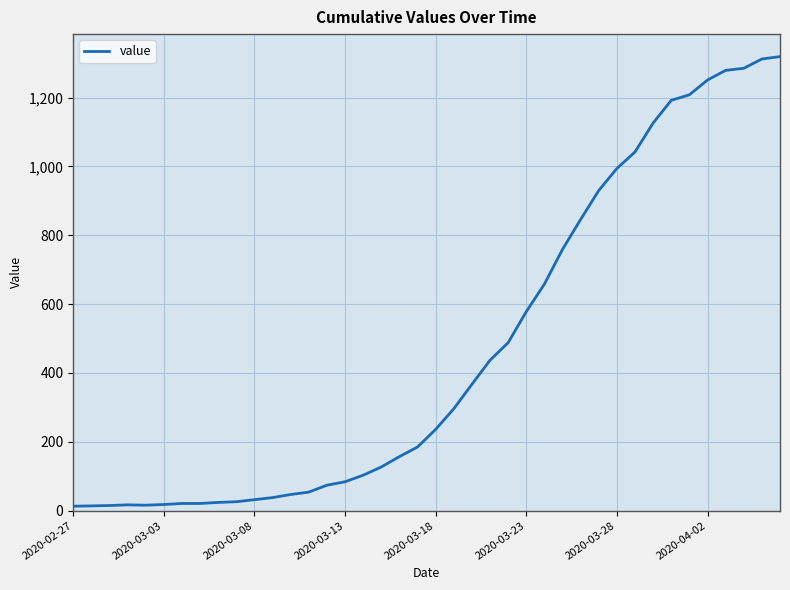

What is the difference between the maximum and minimum values?

1306